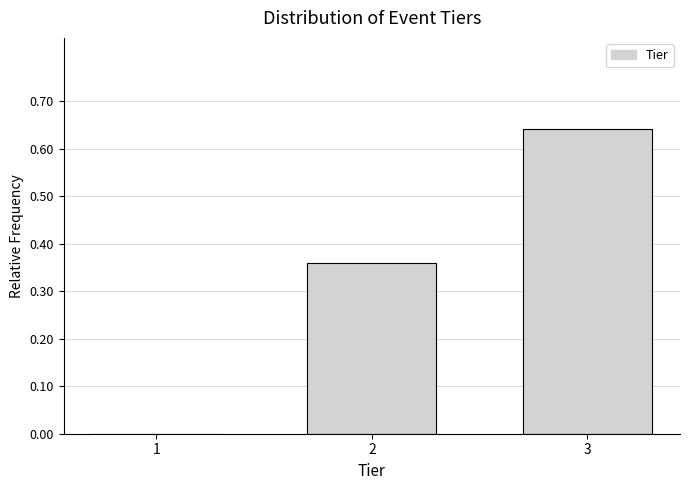

Between 2 and 3, which is larger?

3